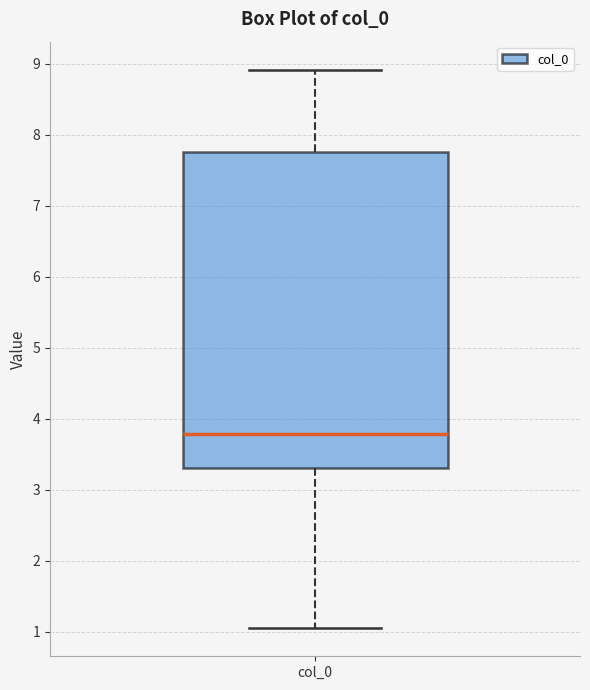

Read this box plot against the y-axis: the position of the median line, the range covered by the box, and the ends of both whiskers. The values are not printed on the chart, so give them approximately, as read against the axis.

median 3.8, box 3.3 to 7.8, whiskers 1.1 to 8.9